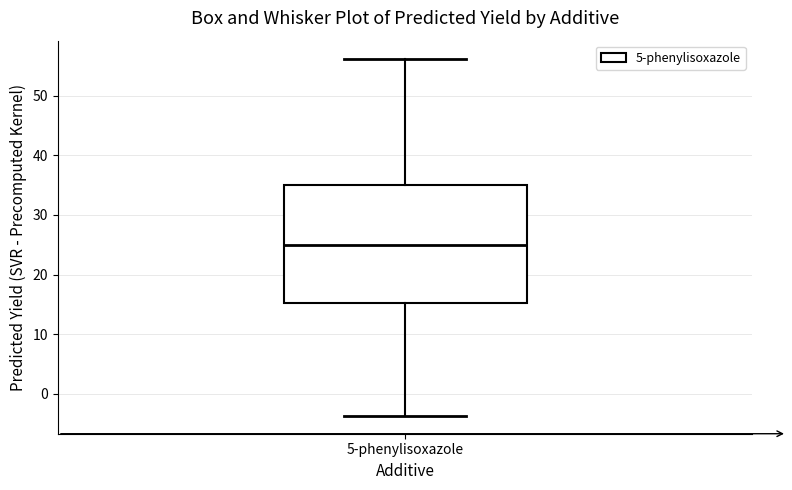

Transcribe this box plot: give where the median line is, the range the box spans, and where the two whiskers end, as read against the y-axis. The values are not printed on the chart, so give them approximately, as read against the axis.

median 25, box 15 to 35, whiskers -4 to 56